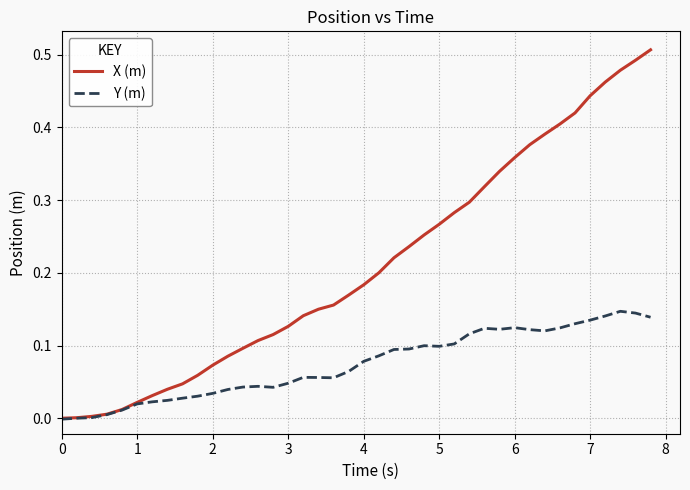

Which series has the largest range (max minus min)?

X (m)